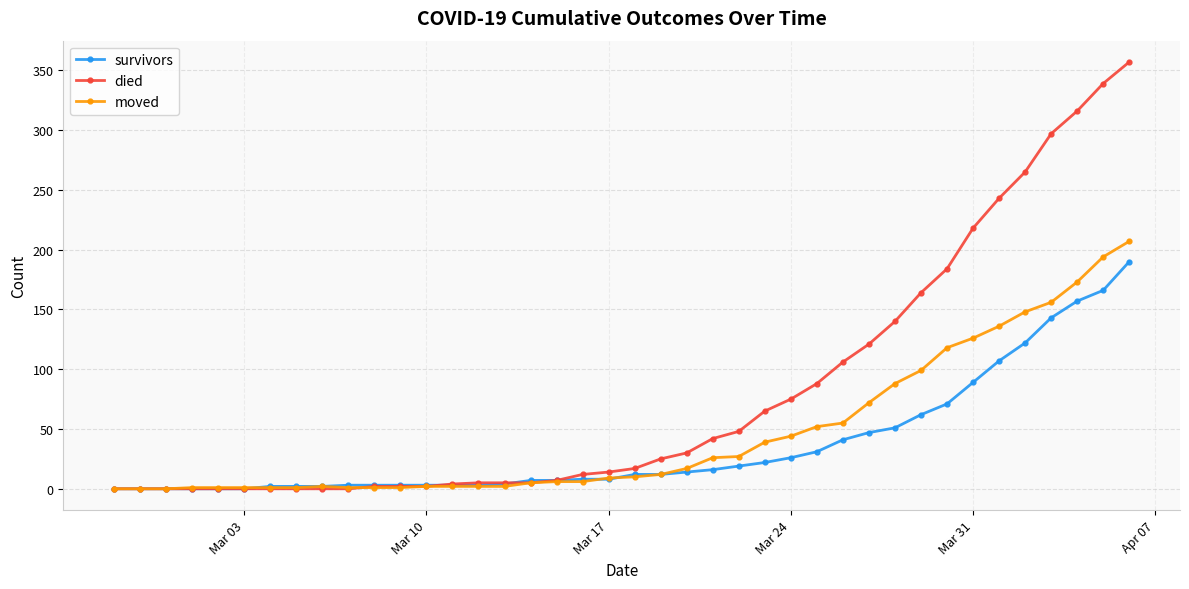

Which series has the largest range (max minus min)?

died